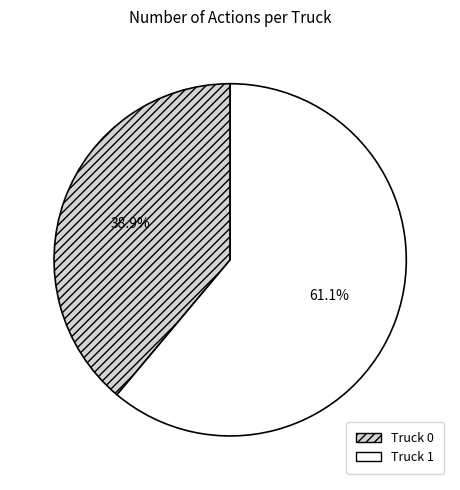

To the nearest percent, what is the average slice percentage?

50%